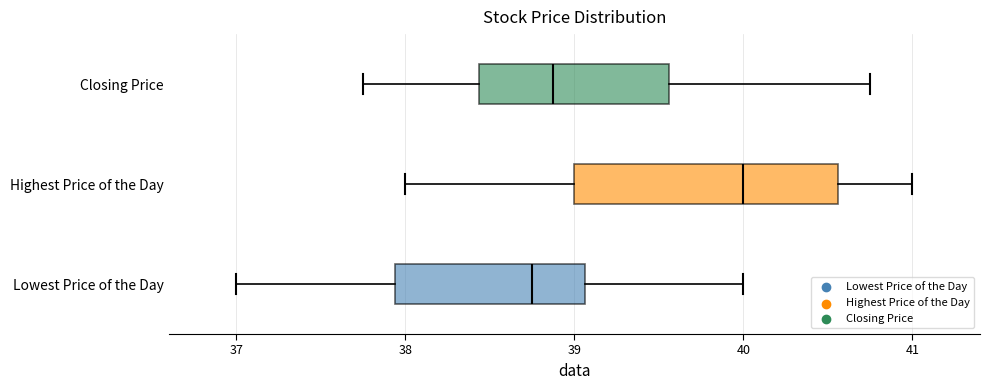

Reading bottom to top, read every box against the x-axis: the position of its median line, the range the box covers, and the ends of its whiskers. The values are not printed on the chart, so give them approximately, as read against the axis.

Lowest Price of the Day: median 38.8, box 37.9 to 39.1, whiskers 37.0 to 40.0
Highest Price of the Day: median 40.0, box 39.0 to 40.6, whiskers 38.0 to 41.0
Closing Price: median 38.9, box 38.4 to 39.6, whiskers 37.8 to 40.8